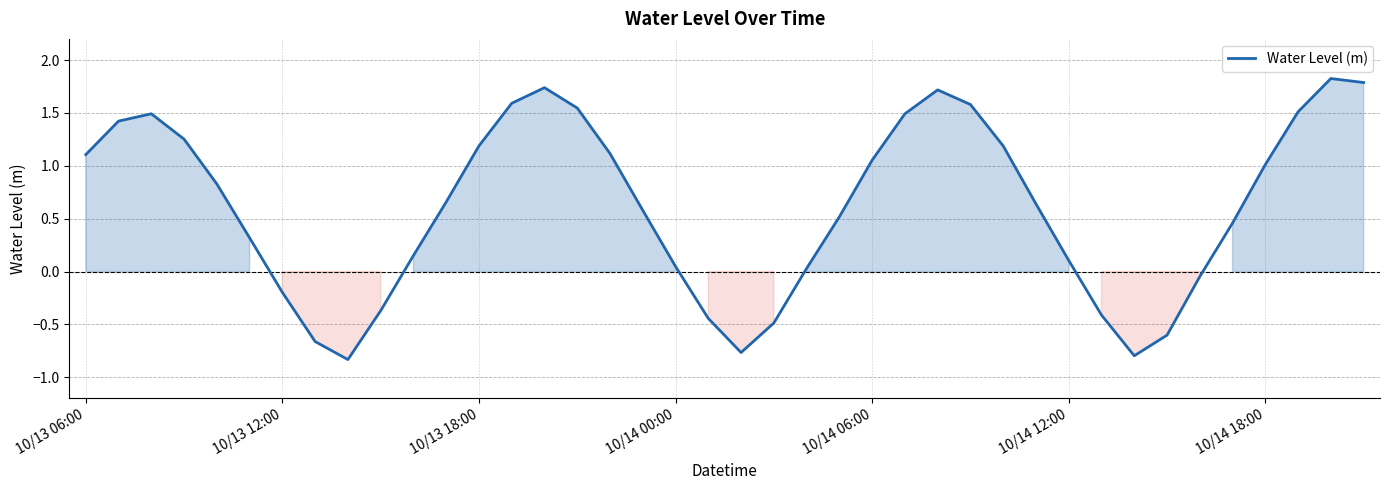

How many values exceed 0?

29